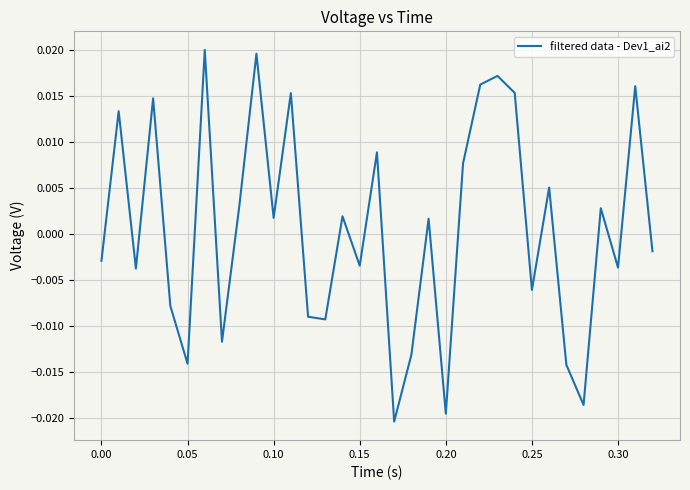

How many lines are shown in the chart?

1